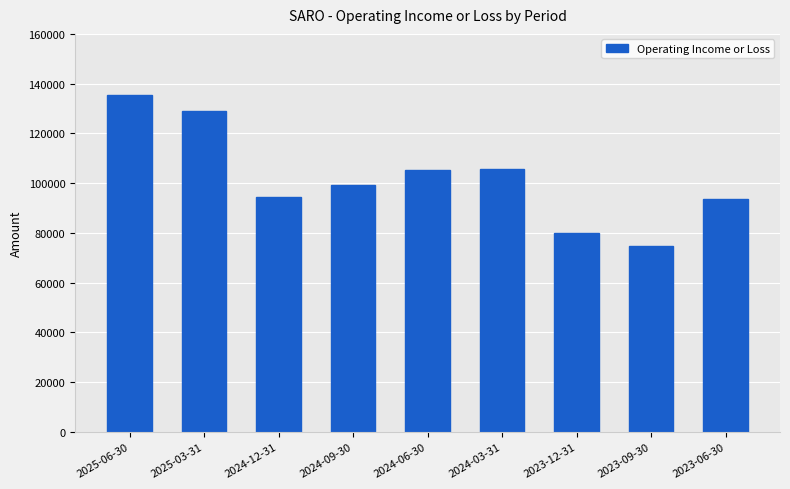

What is the label of the 2nd bar from the left?

2025-03-31